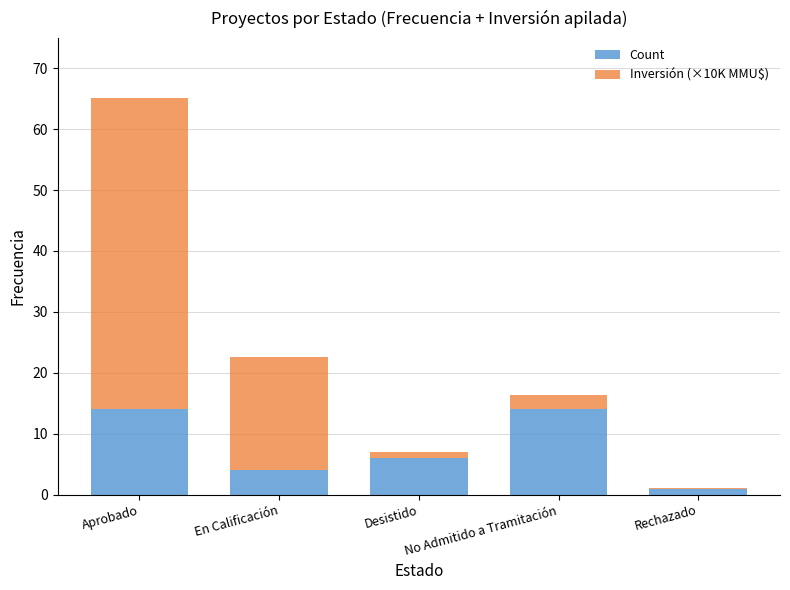

What is the highest value of the Count series?

14.0